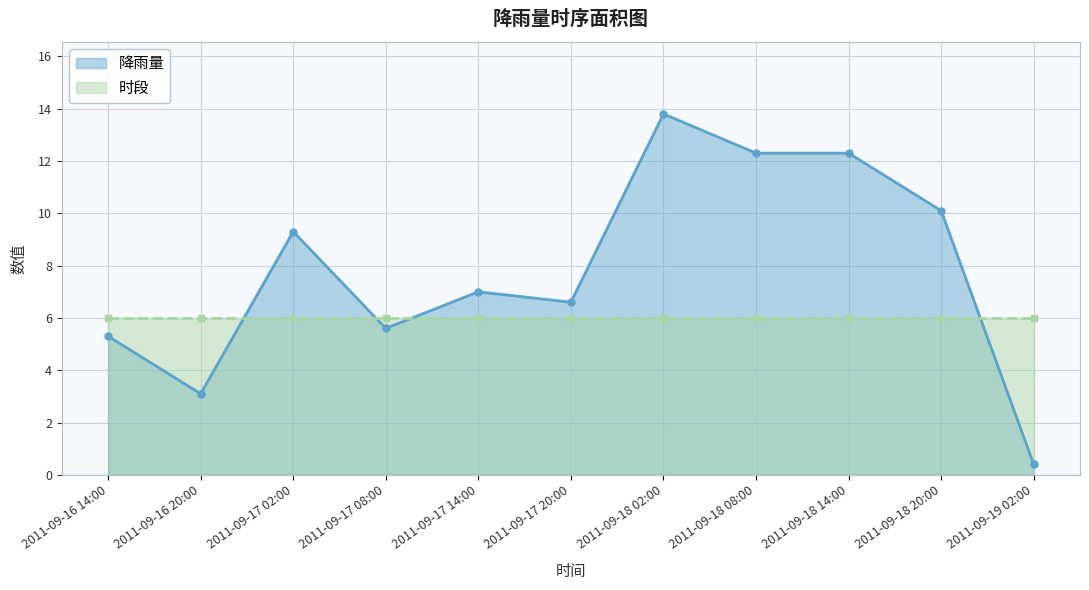

The chart shows a value of 4.3 at 2011-09-18 20:00. True or false?

False